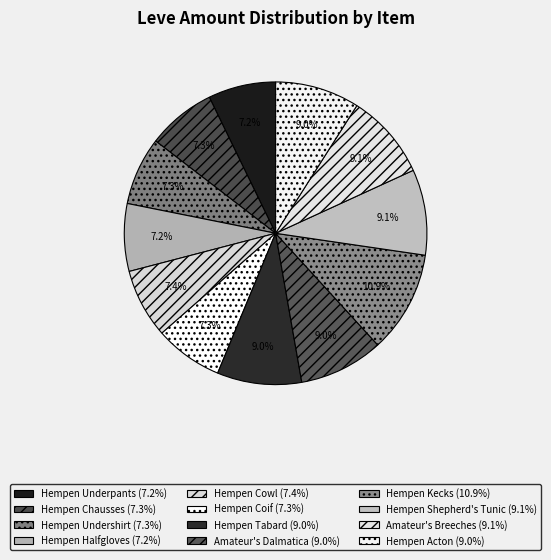

To the nearest percent, what is the average slice percentage?

8%